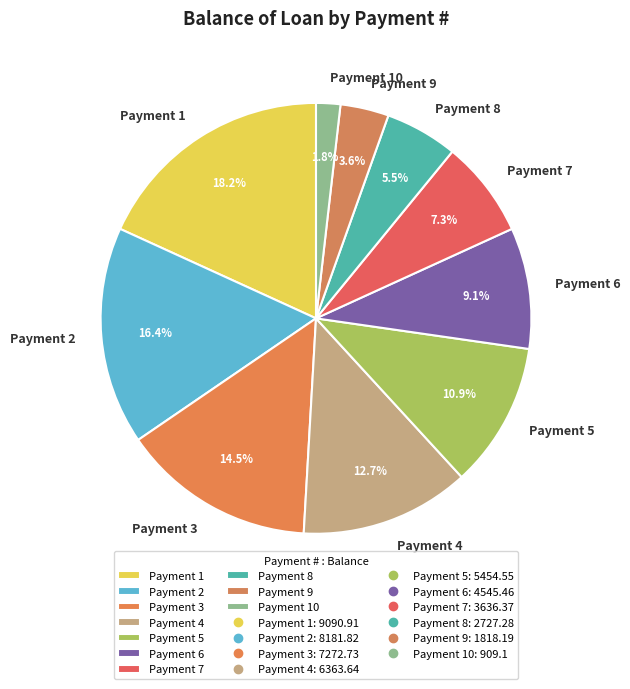

What percentage do Payment 4 and Payment 8 together represent?

18.2%